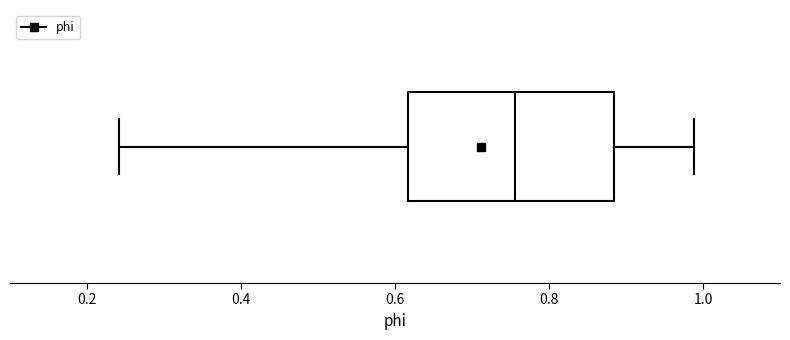

Where does the left whisker of the box end on the x-axis? The values are not printed on the chart, so give them approximately, as read against the axis.

0.24